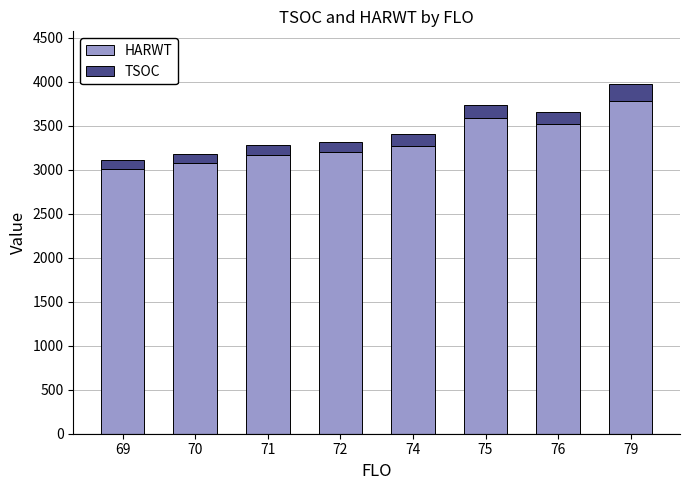

What is the lowest value of the HARWT series?

3005.0